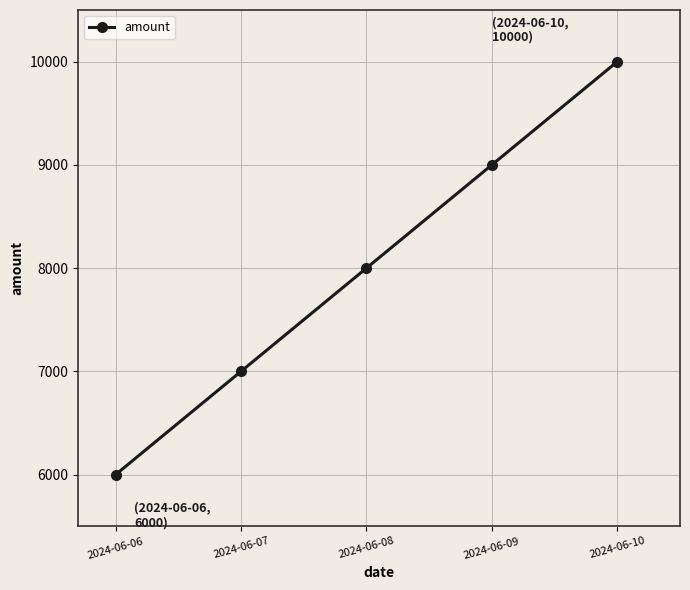

Approximately how many times larger is the value at 2024-06-10 compared to 2024-06-09?

1.1